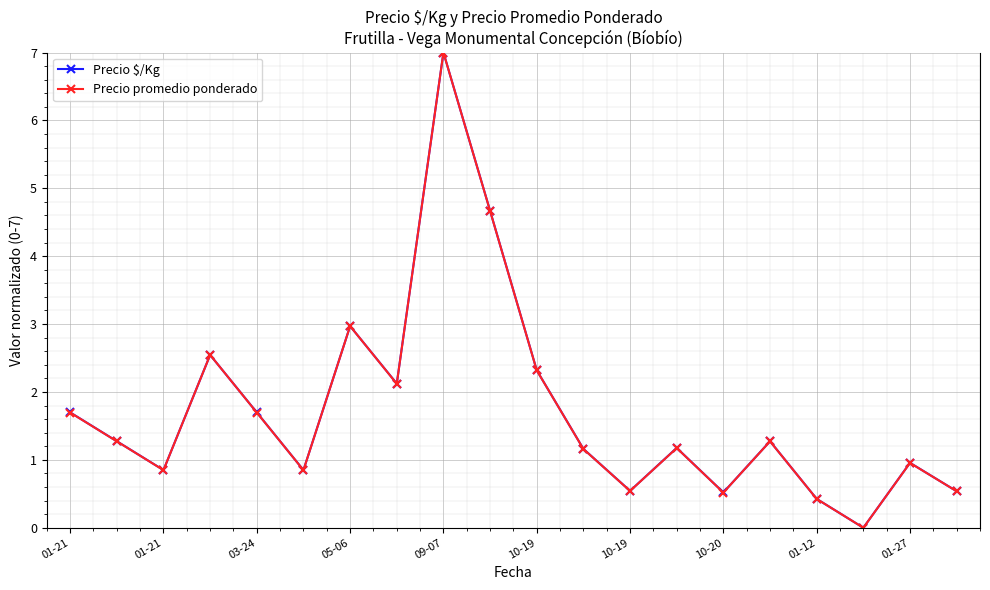

What is the value of the Precio promedio ponderado point at the 12th from the left?

1.2